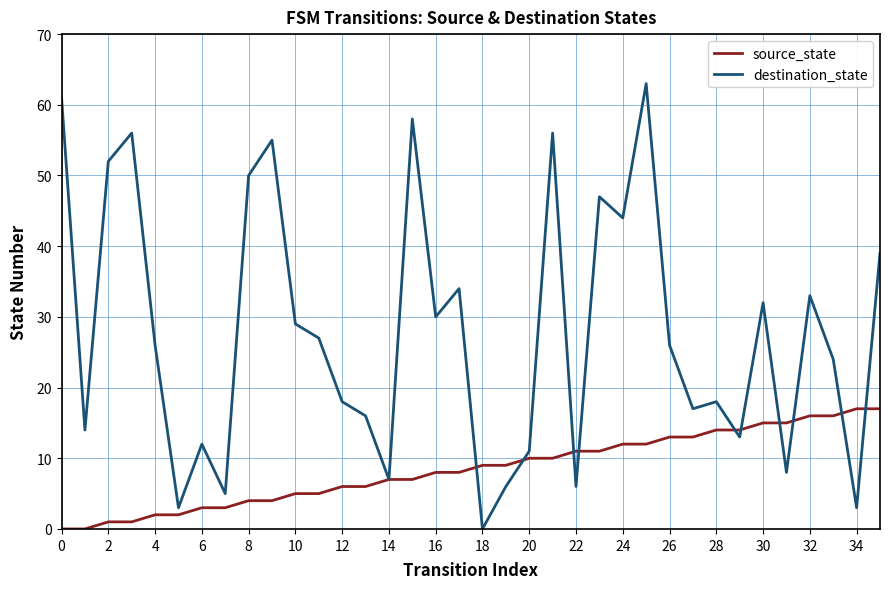

Reading left to right, extract all data points from this chart.

source_state: 0	0	1	1	2	2	3	3	4	4	5	5	6	6	7	7	8	8	9	9	10	10	11	11	12	12	13	13	14	14	15	15	16	16	17	17
destination_state: 61	14	52	56	26	3	12	5	50	55	29	27	18	16	7	58	30	34	0	6	11	56	6	47	44	63	26	17	18	13	32	8	33	24	3	39